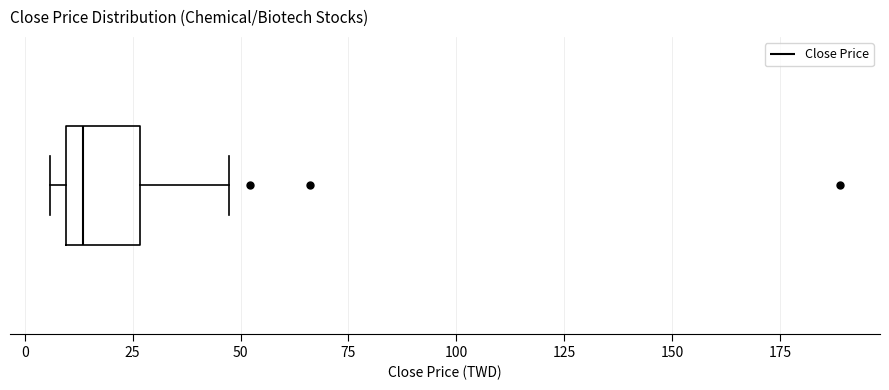

Where does the right whisker of the box end on the x-axis? The values are not printed on the chart, so give them approximately, as read against the axis.

45